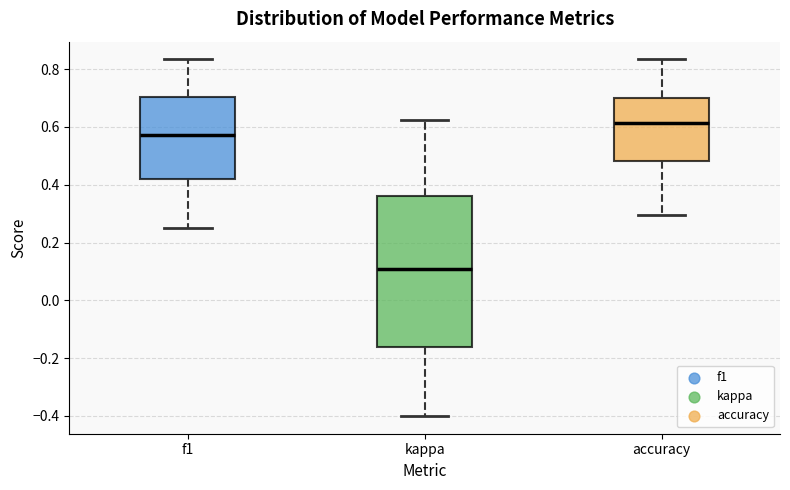

Comparing the boxes themselves (not the whiskers), which one is the tallest?

kappa